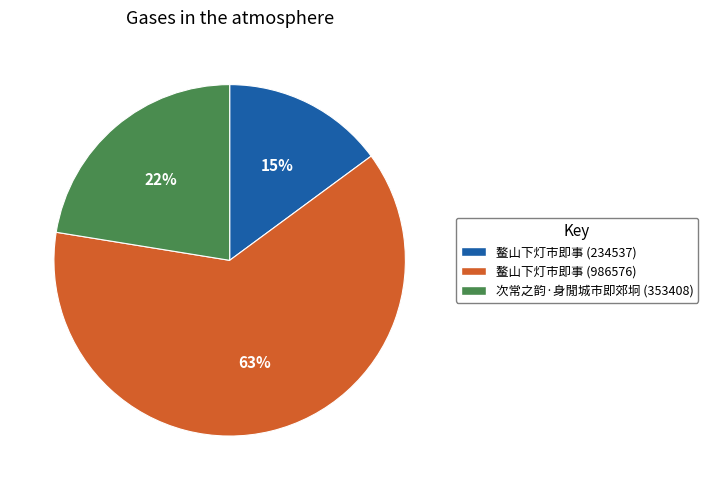

How many segments does this pie chart have?

3